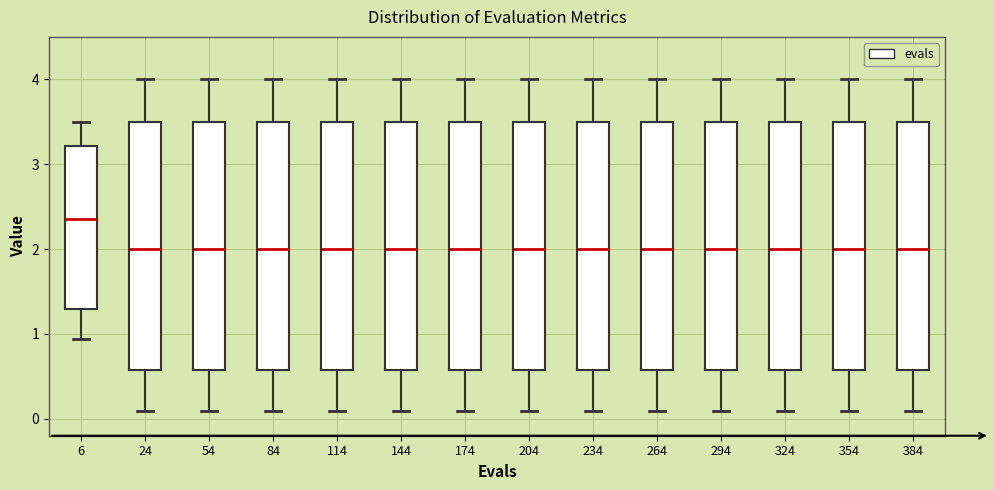

Reading left to right, transcribe this box plot: for each box, give where its median line is, the range the box spans, and where its two whiskers end, as read against the y-axis. The values are not printed on the chart, so give them approximately, as read against the axis.

6: median 2.4, box 1.3 to 3.2, whiskers 0.9 to 3.5
24: median 2.0, box 0.6 to 3.5, whiskers 0.1 to 4.0
54: median 2.0, box 0.6 to 3.5, whiskers 0.1 to 4.0
84: median 2.0, box 0.6 to 3.5, whiskers 0.1 to 4.0
114: median 2.0, box 0.6 to 3.5, whiskers 0.1 to 4.0
144: median 2.0, box 0.6 to 3.5, whiskers 0.1 to 4.0
174: median 2.0, box 0.6 to 3.5, whiskers 0.1 to 4.0
204: median 2.0, box 0.6 to 3.5, whiskers 0.1 to 4.0
234: median 2.0, box 0.6 to 3.5, whiskers 0.1 to 4.0
264: median 2.0, box 0.6 to 3.5, whiskers 0.1 to 4.0
294: median 2.0, box 0.6 to 3.5, whiskers 0.1 to 4.0
324: median 2.0, box 0.6 to 3.5, whiskers 0.1 to 4.0
354: median 2.0, box 0.6 to 3.5, whiskers 0.1 to 4.0
384: median 2.0, box 0.6 to 3.5, whiskers 0.1 to 4.0